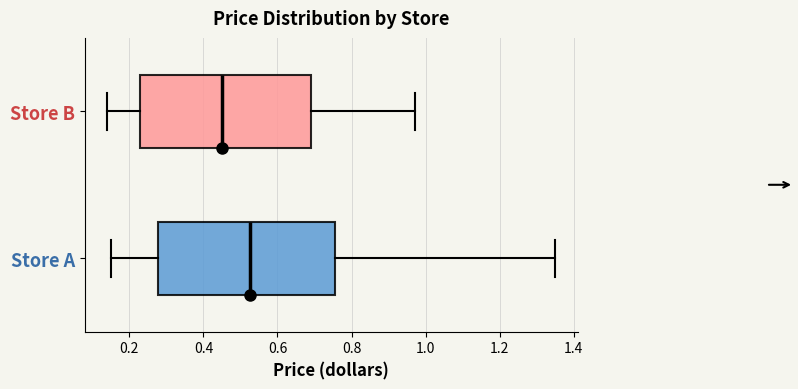

Which box has the furthest to the right median line?

Store A